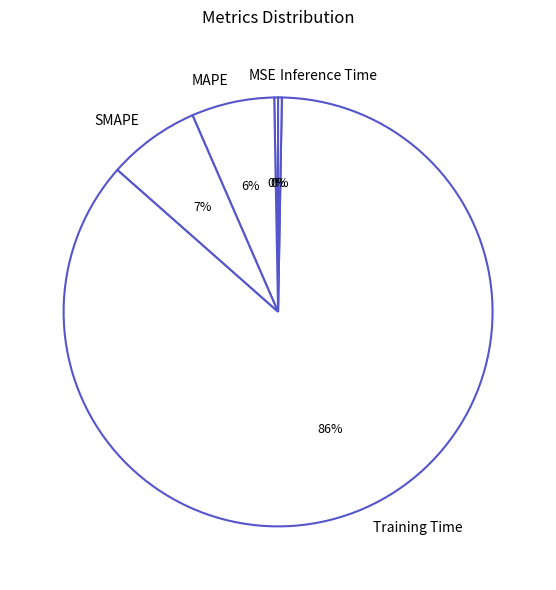

Does any single category account for the majority?

Yes